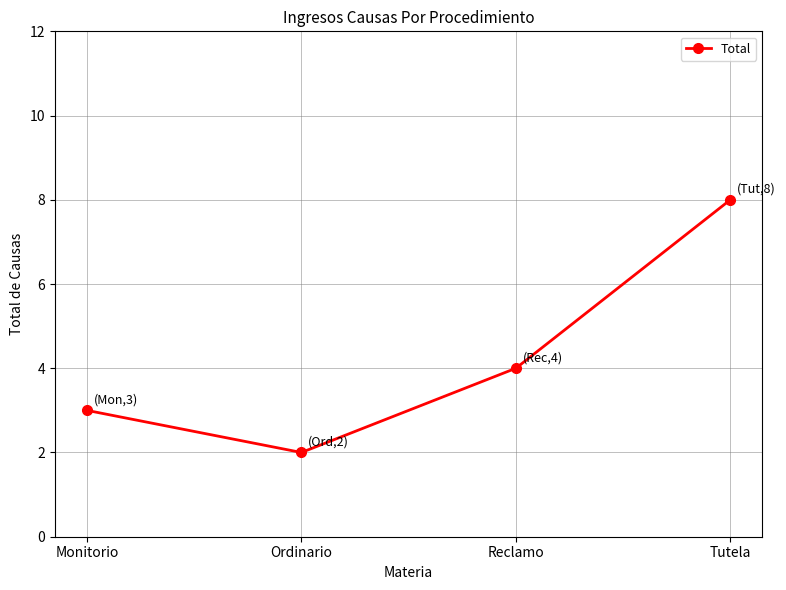

Rank the categories by value from highest to lowest.

Tutela, Reclamo, Monitorio, Ordinario